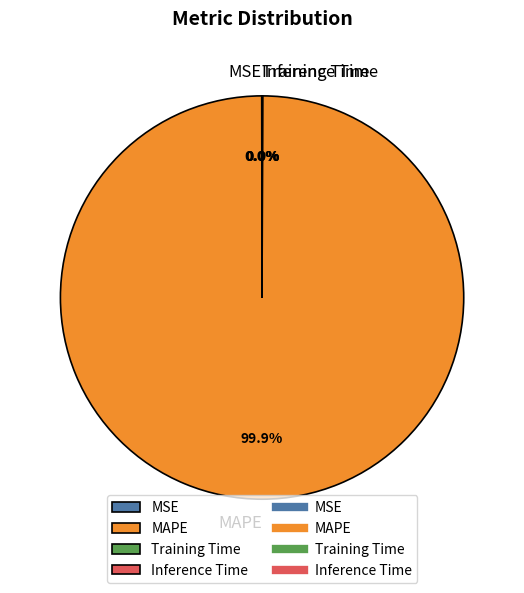

Which category has the biggest portion of the pie?

MAPE